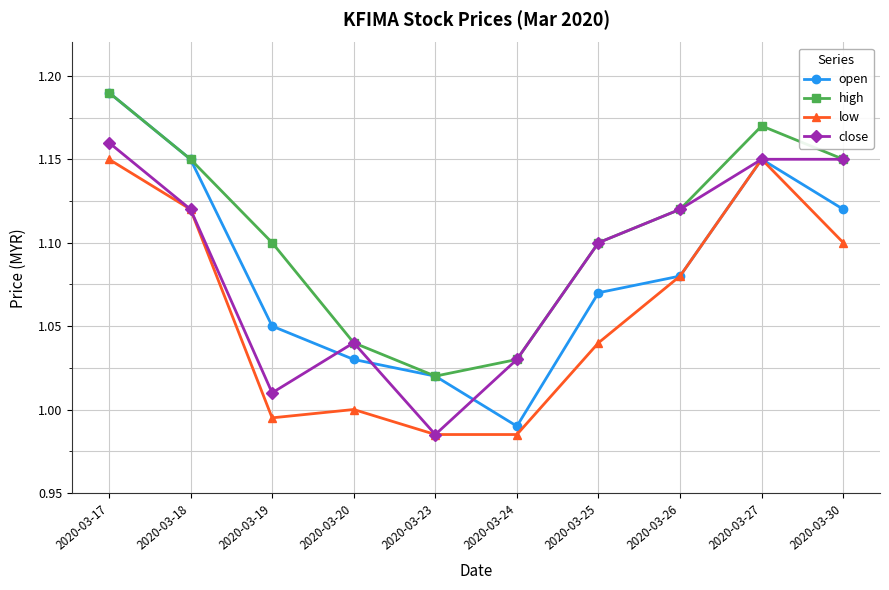

Which label corresponds to the largest value in the chart?

2020-03-17